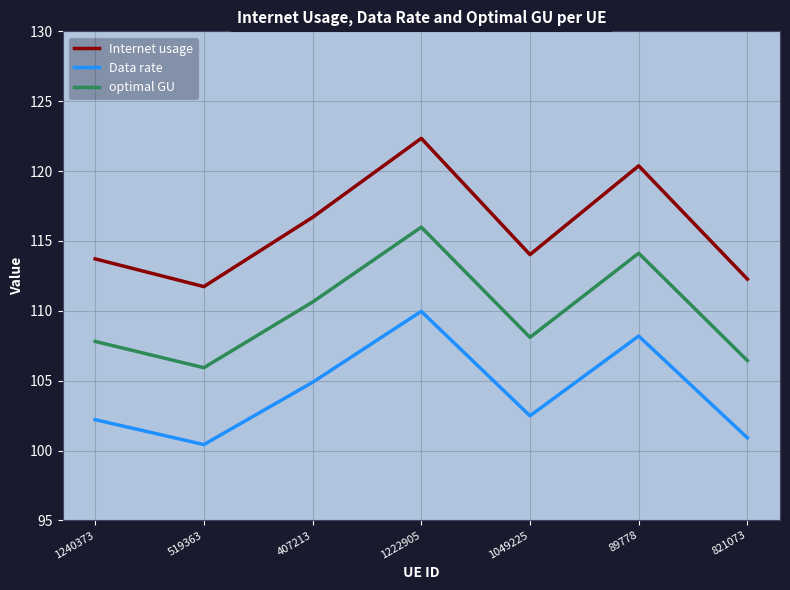

What is the total value across all series at 821073?

319.6